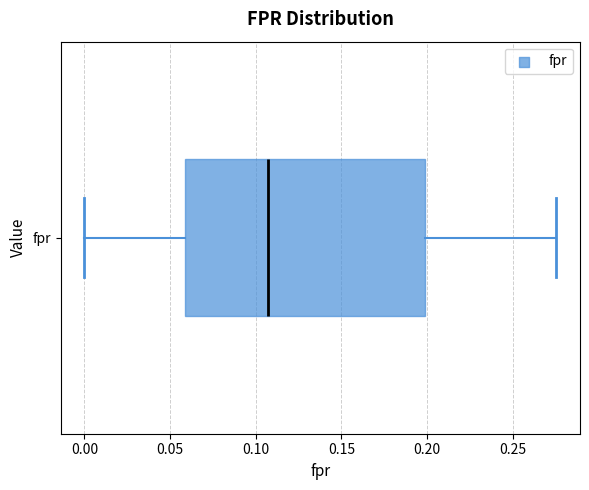

Read this box plot against the x-axis: the position of the median line, the range covered by the box, and the ends of both whiskers. The values are not printed on the chart, so give them approximately, as read against the axis.

median 0.105, box 0.060 to 0.200, whiskers 0.000 to 0.275